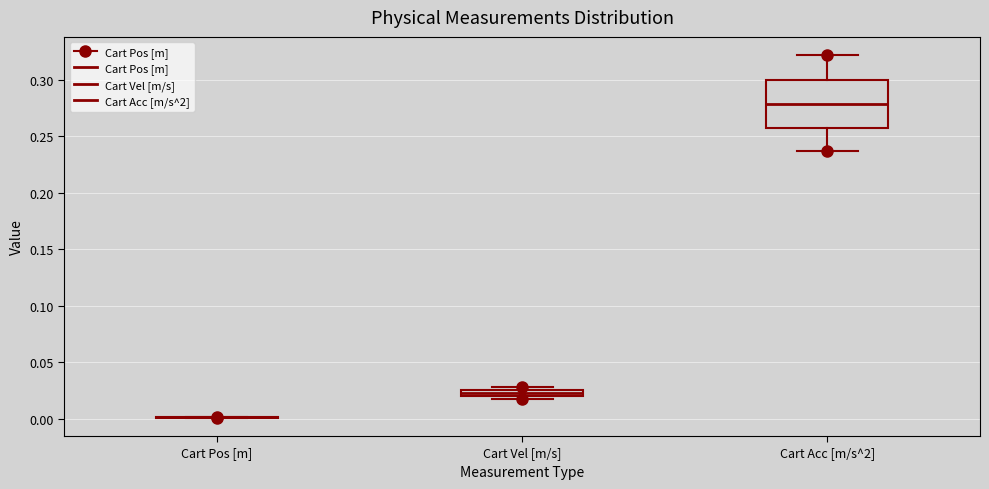

Comparing the boxes themselves (not the whiskers), which one is the tallest?

Cart Acc [m/s^2]